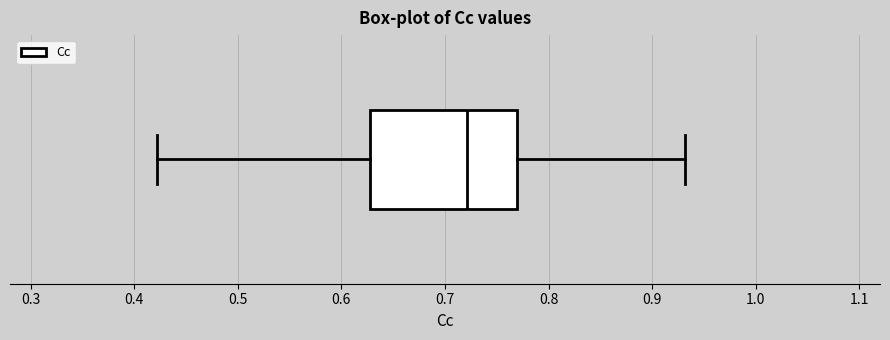

Transcribe this box plot: give where the median line is, the range the box spans, and where the two whiskers end, as read against the x-axis. The values are not printed on the chart, so give them approximately, as read against the axis.

median 0.72, box 0.63 to 0.77, whiskers 0.42 to 0.93